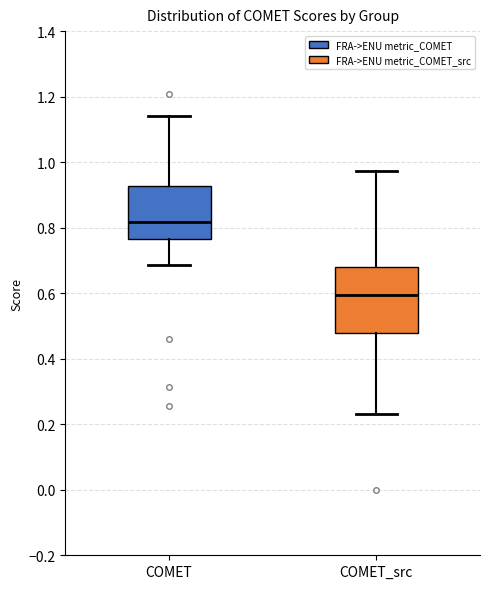

Comparing the boxes themselves (not the whiskers), which one is the tallest?

COMET_src